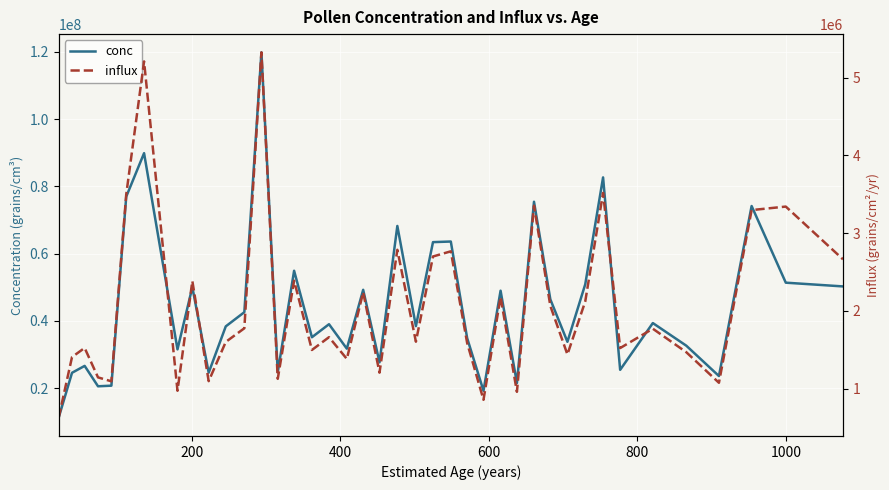

True or false: conc and influx intersect in this chart.

False